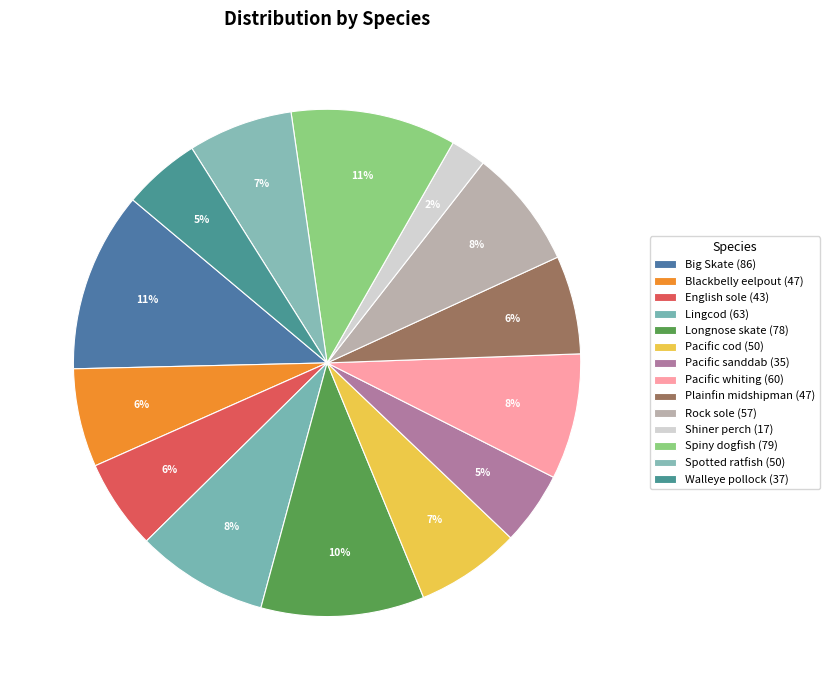

To the nearest percent, what is the difference between the largest and smallest slice percentages?

9%